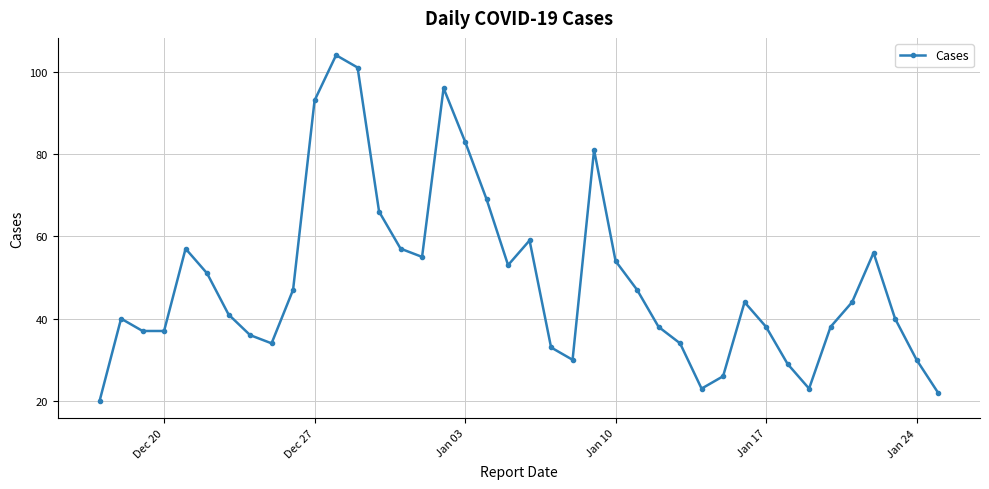

Does the chart display data point markers on the line(s)?

Yes